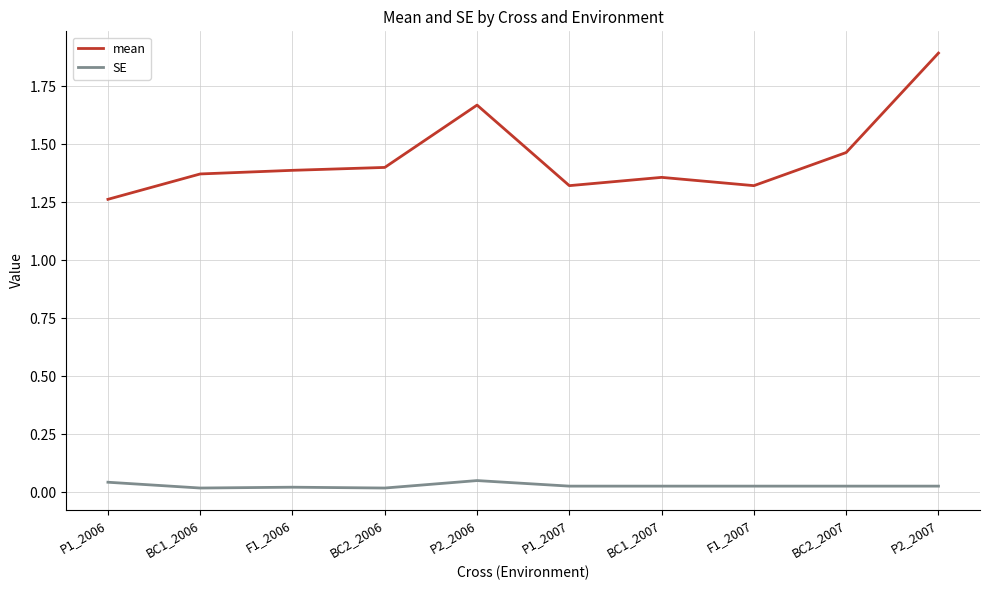

Does the chart have visible grid lines?

Yes